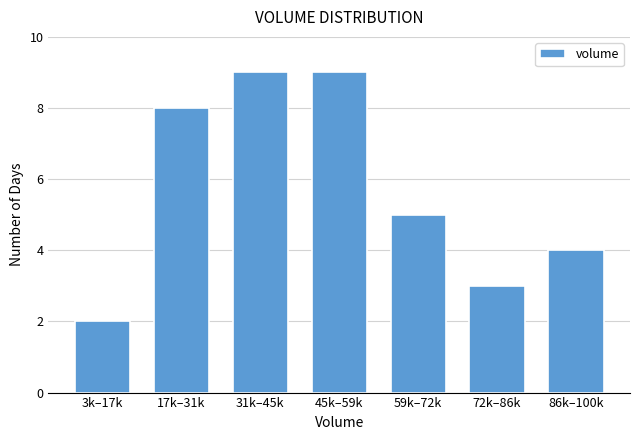

Reading right to left, transcribe all the data shown in this chart.

86k–100k=4	72k–86k=3	59k–72k=5	45k–59k=9	31k–45k=9	17k–31k=8	3k–17k=2